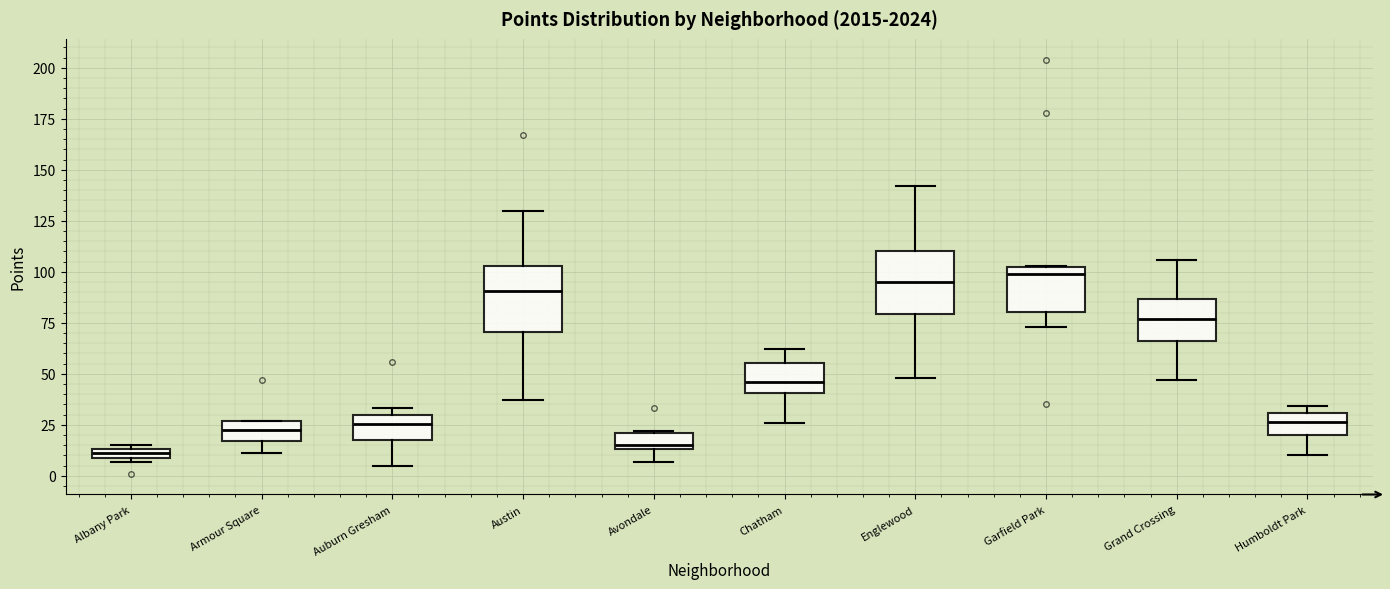

Where does the lower whisker of the box for Garfield Park end on the y-axis? The values are not printed on the chart, so give them approximately, as read against the axis.

75